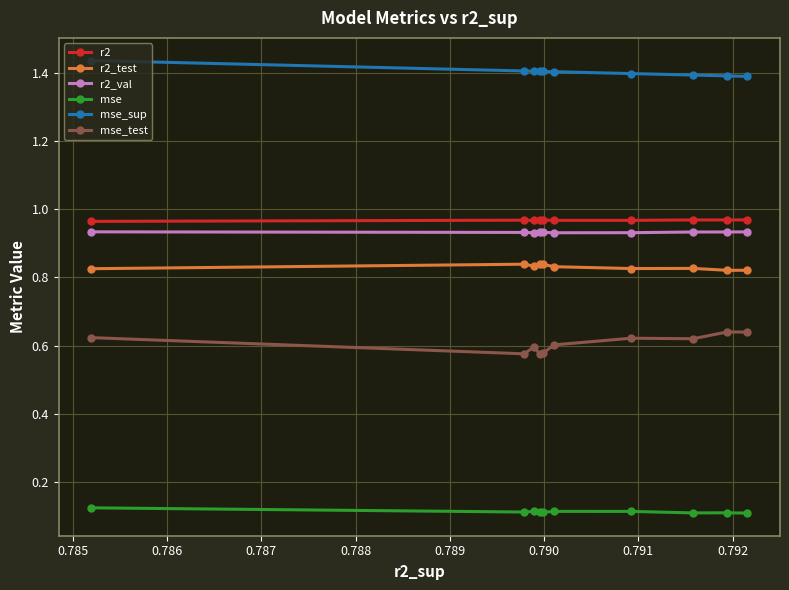

Which series has the largest total across all categories?

mse_sup